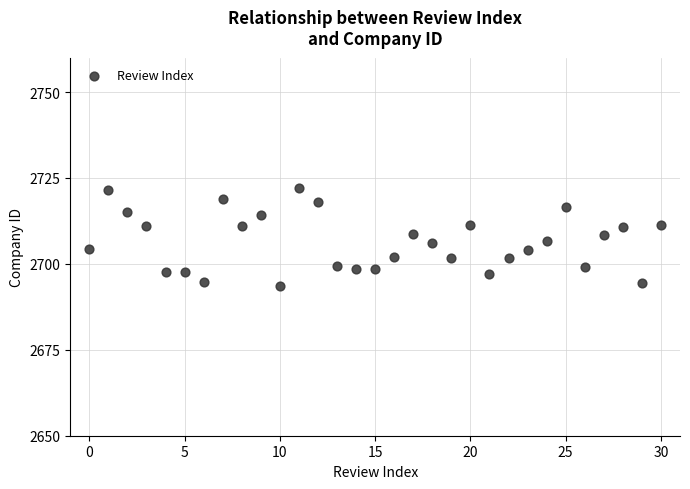

What is the range of Y values (max minus min)?

28.5